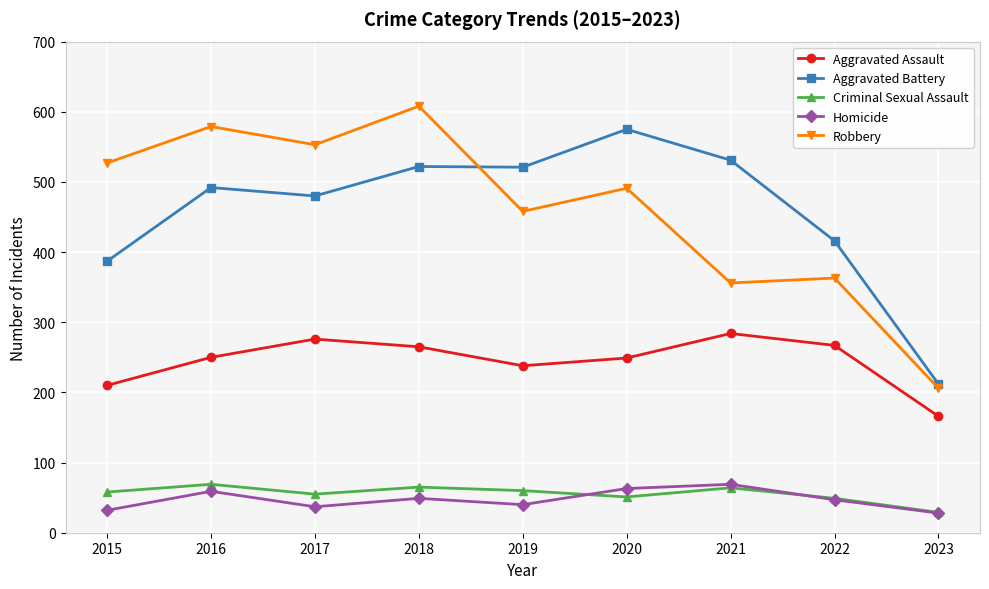

In Aggravated Assault, how many points are lower than both neighbors (excluding endpoints)?

1